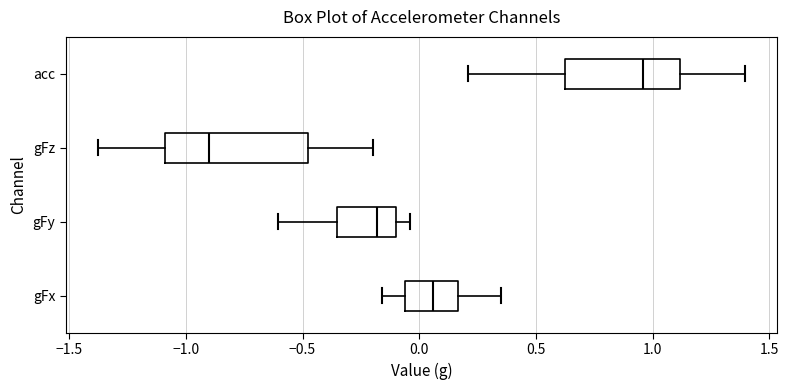

Reading bottom to top, transcribe this box plot: for each box, give where its median line is, the range the box spans, and where its two whiskers end, as read against the x-axis. The values are not printed on the chart, so give them approximately, as read against the axis.

gFx: median 0.05, box -0.05 to 0.15, whiskers -0.15 to 0.35
gFy: median -0.20, box -0.35 to -0.10, whiskers -0.60 to -0.05
gFz: median -0.90, box -1.10 to -0.50, whiskers -1.40 to -0.20
acc: median 0.95, box 0.60 to 1.10, whiskers 0.20 to 1.40